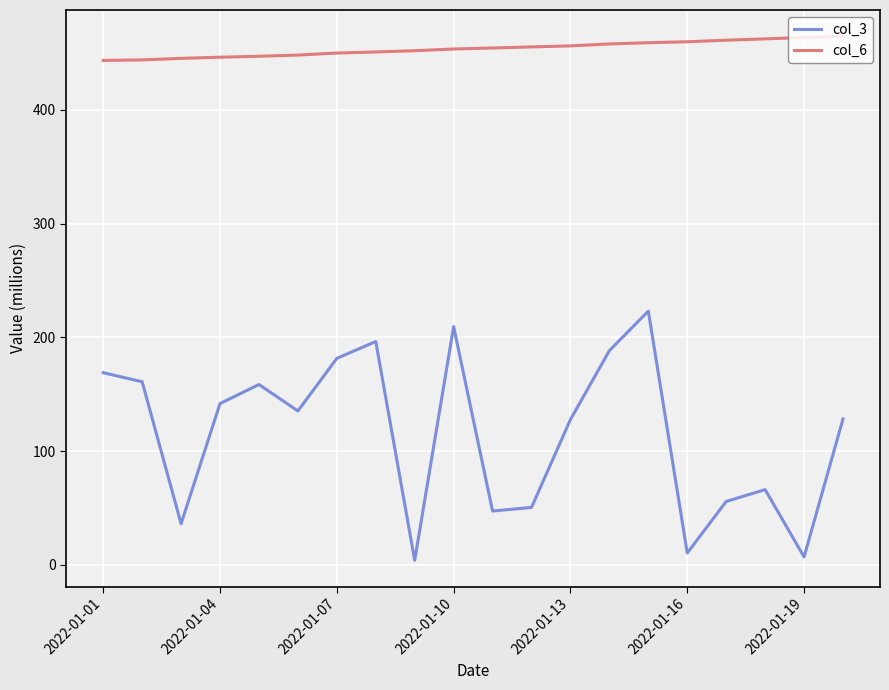

True or false: col_3 and col_6 cross at least once.

False